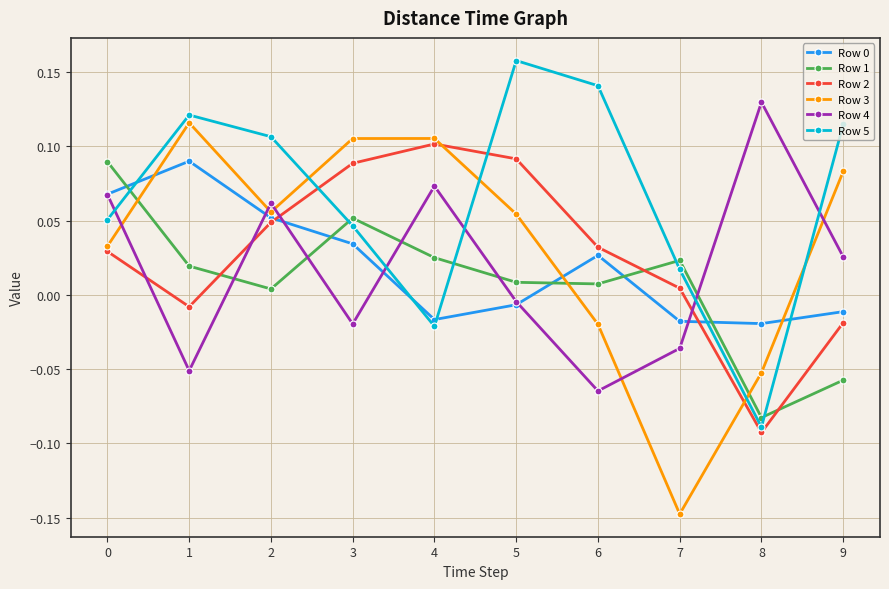

Which category has the lowest value across all series?

7